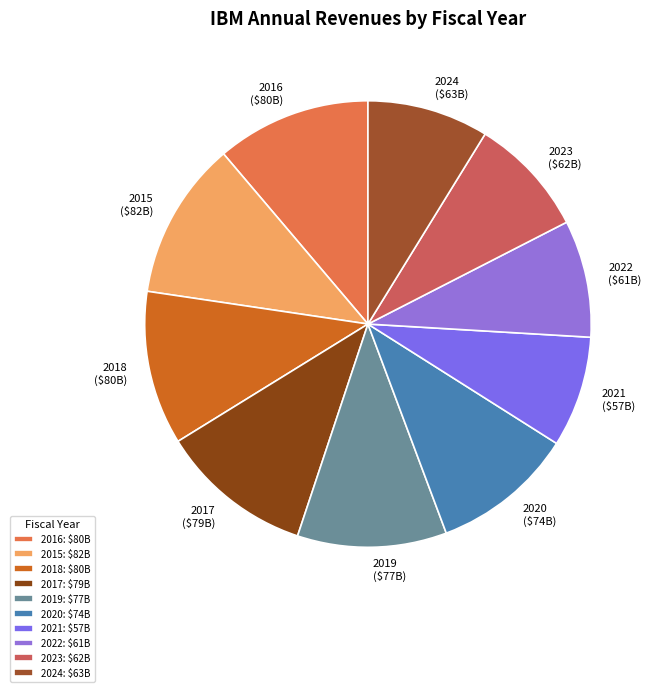

Do 2015 and 2016 together represent more than half of the pie?

No